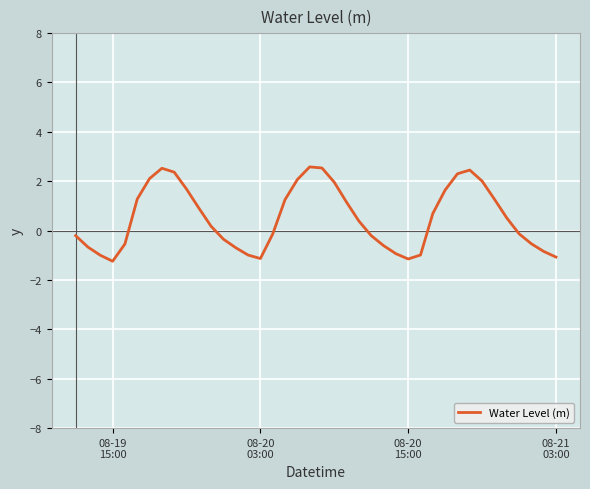

What is the maximum value shown in the chart?

2.6